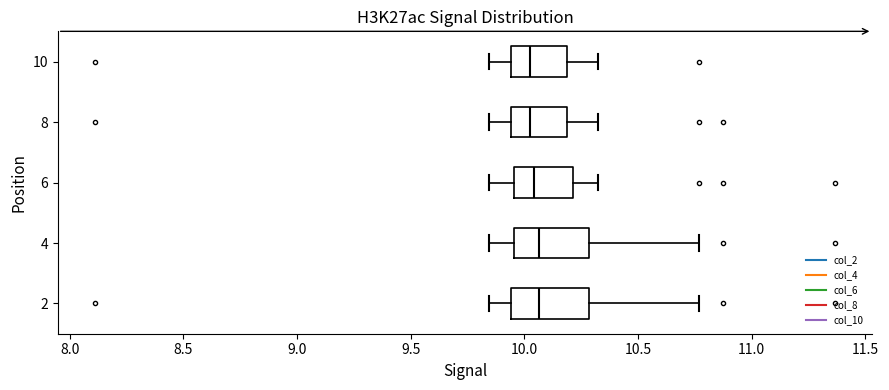

Where does the left whisker of the box at y = 2 end on the x-axis? The values are not printed on the chart, so give them approximately, as read against the axis.

9.85